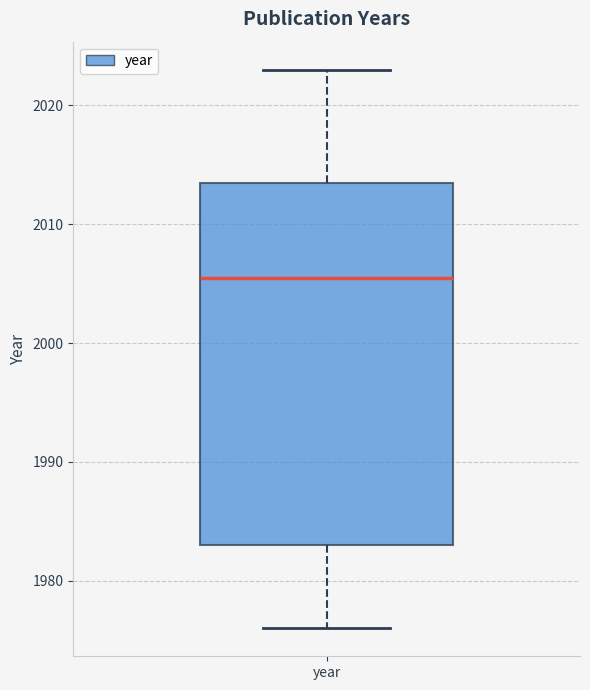

Transcribe this box plot: give where the median line is, the range the box spans, and where the two whiskers end, as read against the y-axis. The values are not printed on the chart, so give them approximately, as read against the axis.

median 2006, box 1983 to 2014, whiskers 1976 to 2023